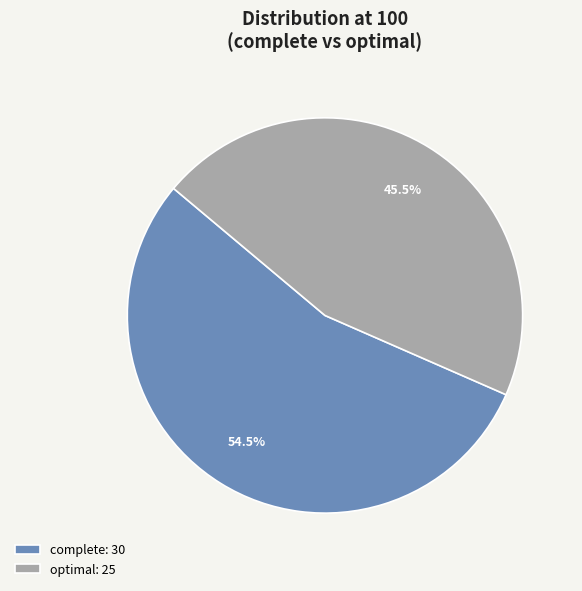

Which slice is the smallest?

optimal: 25